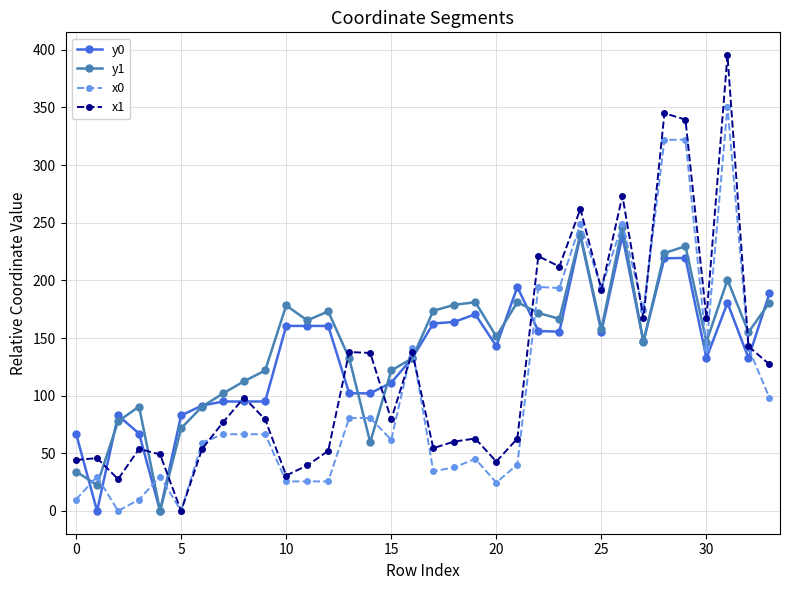

What is the difference between the maximum and minimum values in the x0 series?

350.8